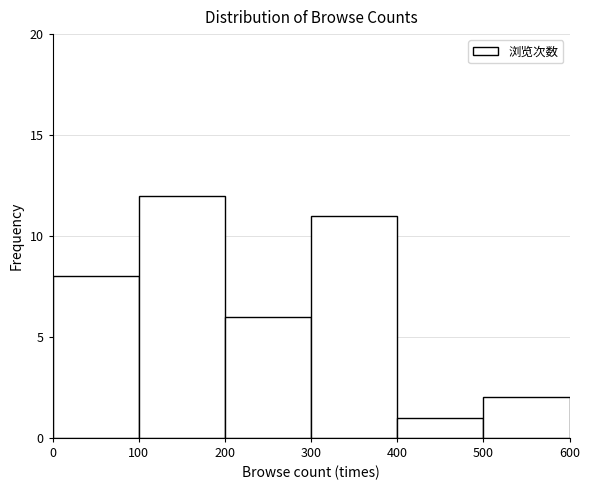

How tall is the bar that spans 300 to 400 on the x-axis? The values are not printed on the chart, so give them approximately, as read against the axis.

11